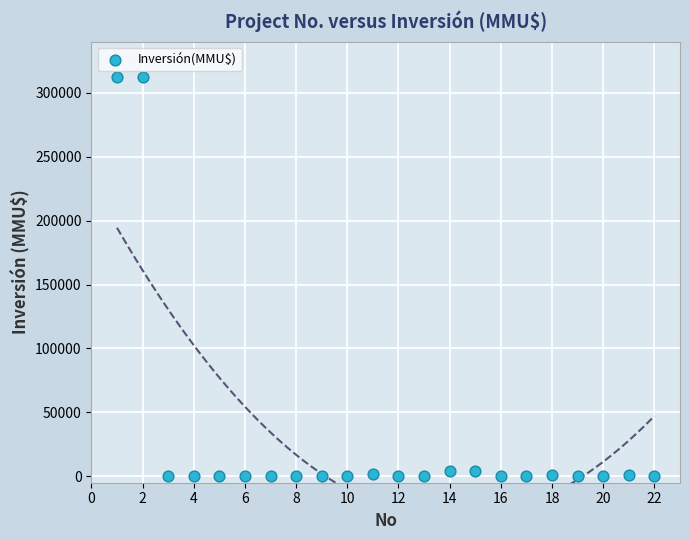

What is the range of X values (max minus min)?

21